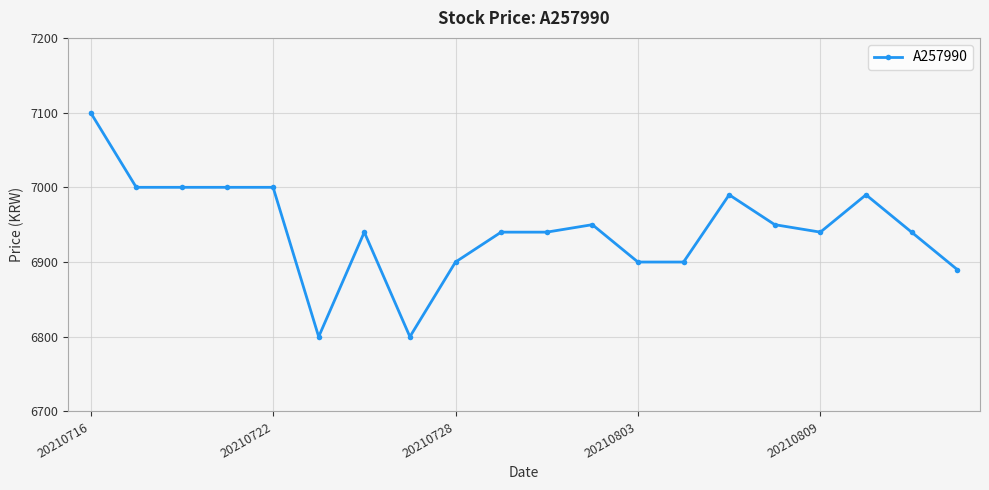

What is the sum of all values?

138870